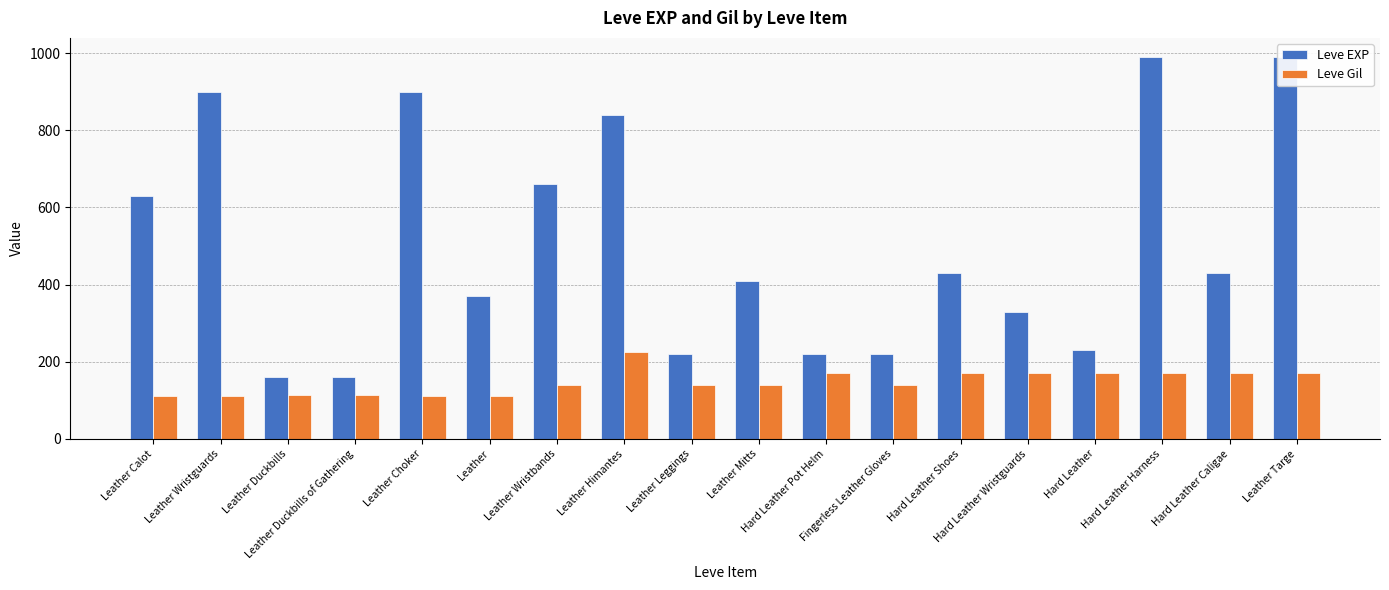

What is the difference between the maximum and minimum values in the Leve Gil series?

112